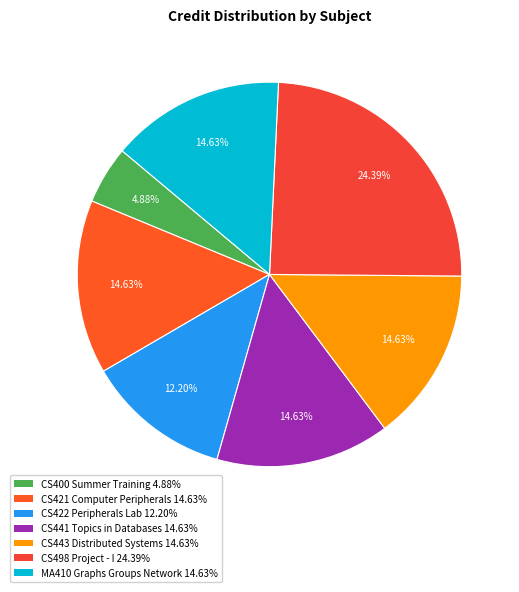

Count the number of slices in the pie.

7